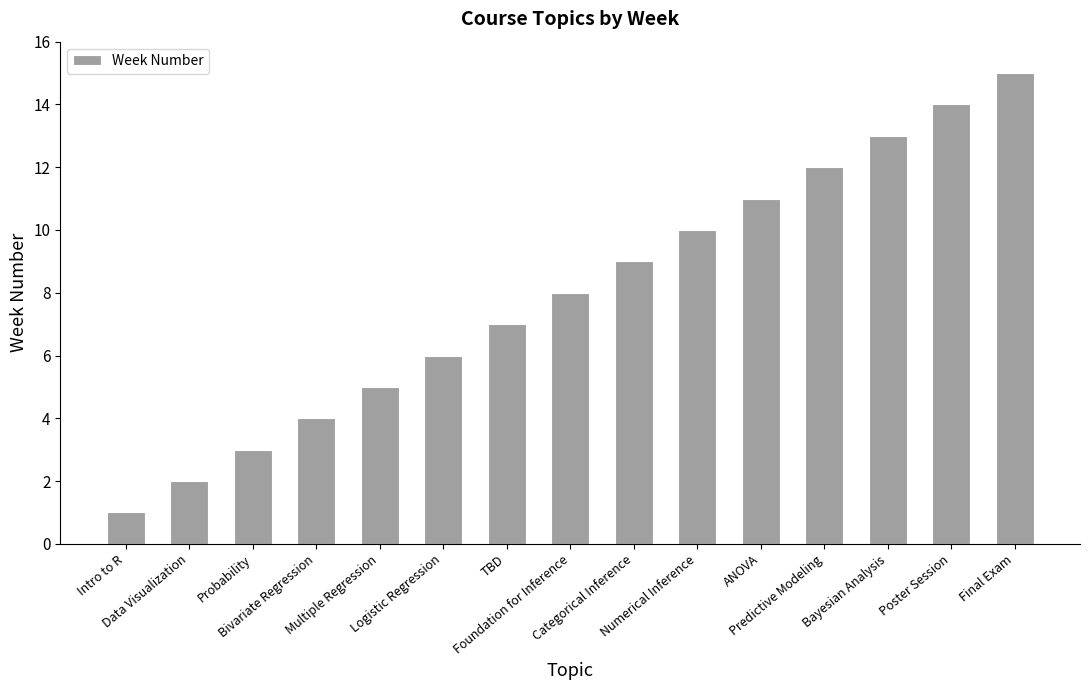

At which category does the chart reach its minimum across all series?

Intro to R